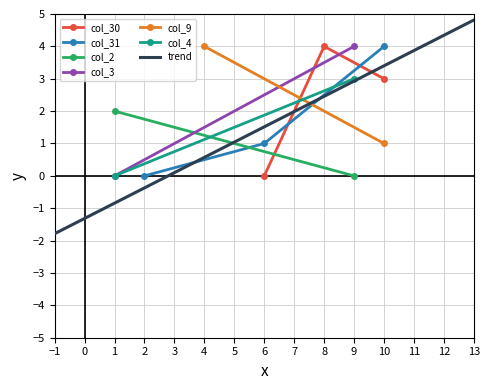

At which label does col_30 reach its minimum?

6